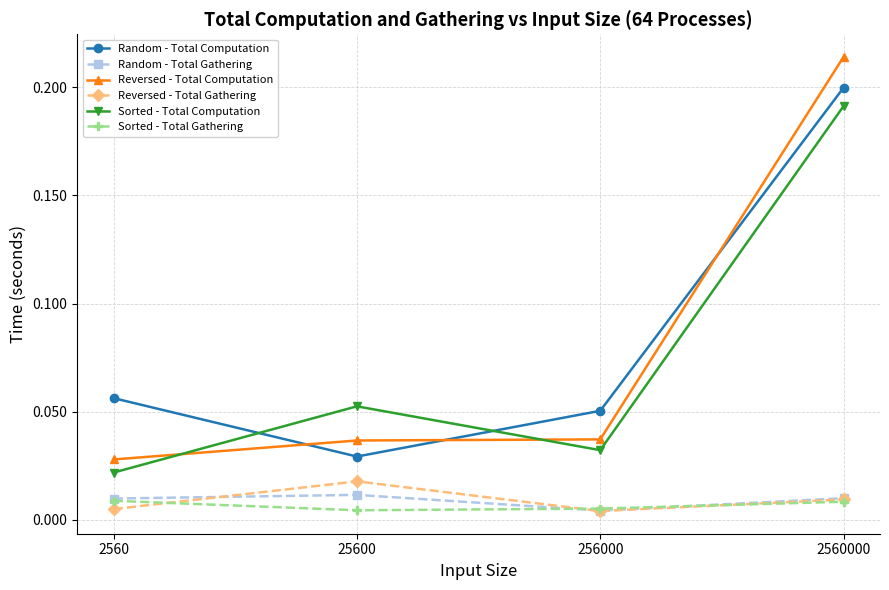

True or false: Sorted - Total Gathering has more than 2 points higher than both neighbors.

False